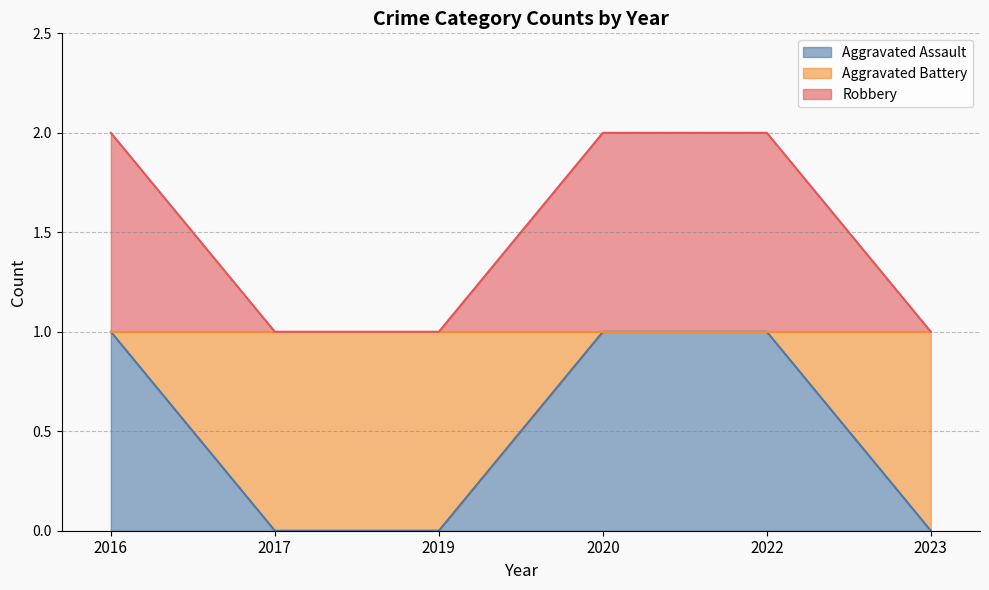

How many Aggravated Assault values are between 0 and 1?

6